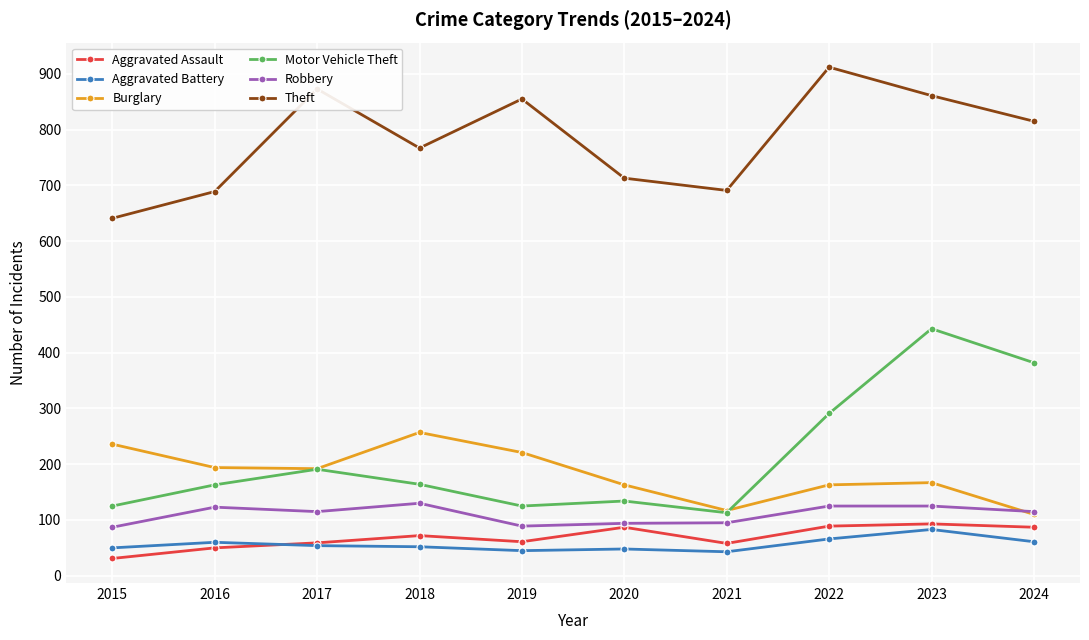

The Motor Vehicle Theft series shows 63 at 2021. True or false?

False